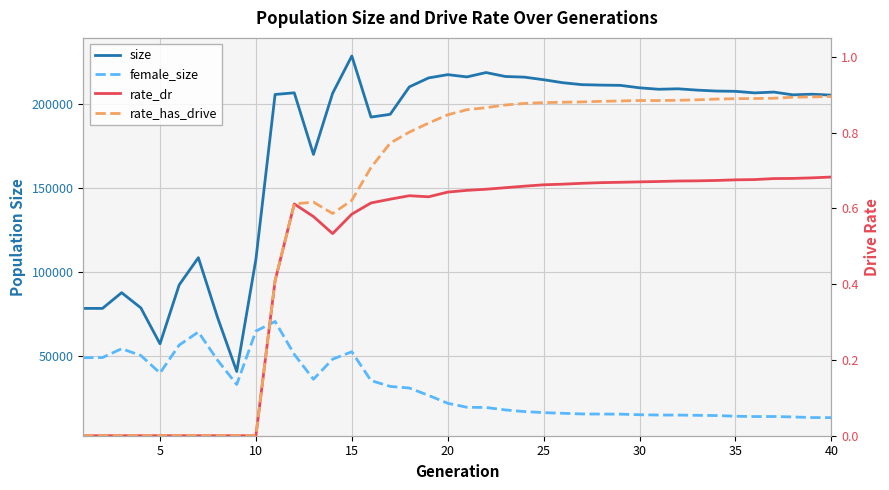

Reading right to left, transcribe all the data shown in this chart.

size: 205138.0	205702.0	205317.0	206967.0	206482.0	207410.0	207589.0	208133.0	208919.0	208642.0	209503.0	210963.0	211116.0	211373.0	212532.0	214313.0	215848.0	216242.0	218573.0	215989.0	217334.0	215381.0	210068.0	193738.0	192091.0	228435.0	206265.0	169904.0	206523.0	205552.0	107553.0	40840.0	72967.0	108505.0	92309.0	57305.0	78666.0	87689.0	78341.0	78357.0
female_size: 13393.0	13447.0	13804.0	14076.0	14036.0	14229.0	14640.0	14776.0	14913.0	14944.0	15118.0	15471.0	15510.0	15590.0	15983.0	16374.0	17006.0	17982.0	19433.0	19561.0	21953.0	26630.0	30991.0	31970.0	35436.0	52559.0	48176.0	36221.0	51017.0	70584.0	64853.0	33096.0	47560.0	64299.0	56545.0	39915.0	50356.0	54364.0	49123.0	49035.0
rate_dr: 0.7	0.7	0.7	0.7	0.7	0.7	0.7	0.7	0.7	0.7	0.7	0.7	0.7	0.7	0.7	0.7	0.7	0.7	0.7	0.6	0.6	0.6	0.6	0.6	0.6	0.6	0.5	0.6	0.6	0.4	0.0	0.0	0.0	0.0	0.0	0.0	0.0	0.0	0.0	0.0
rate_has_drive: 0.9	0.9	0.9	0.9	0.9	0.9	0.9	0.9	0.9	0.9	0.9	0.9	0.9	0.9	0.9	0.9	0.9	0.9	0.9	0.9	0.8	0.8	0.8	0.8	0.7	0.6	0.6	0.6	0.6	0.4	0.0	0.0	0.0	0.0	0.0	0.0	0.0	0.0	0.0	0.0